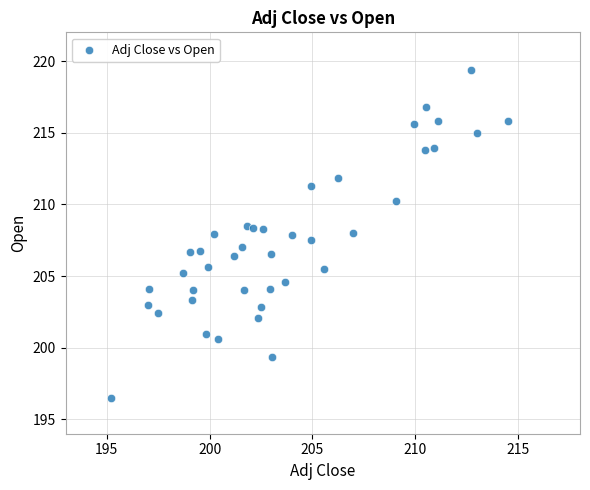

What is the range of Y values (max minus min)?

22.9